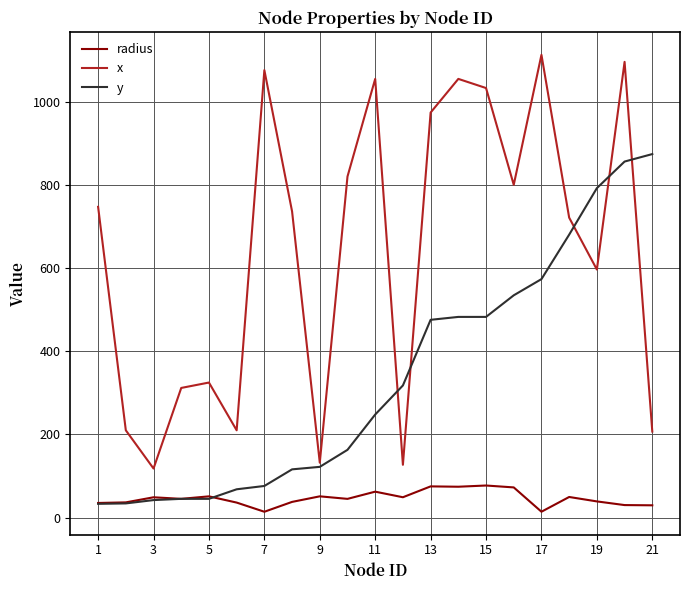

What is the greatest value displayed?

1114.0